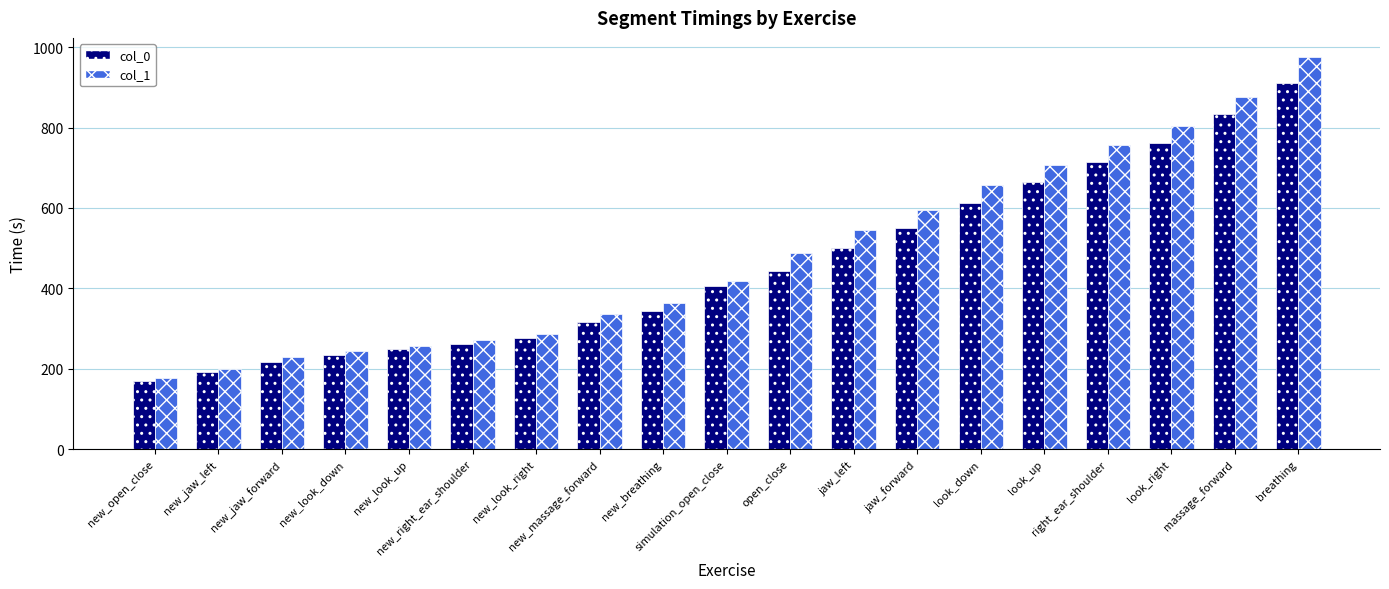

Where is col_1 nearest to the value 575?

jaw_forward